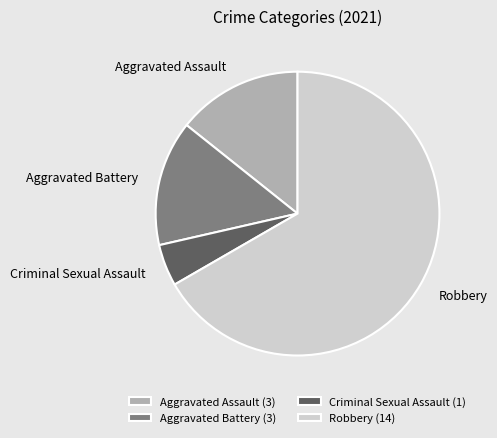

What is the ratio of the value at Robbery to the value at Criminal Sexual Assault?

14.0